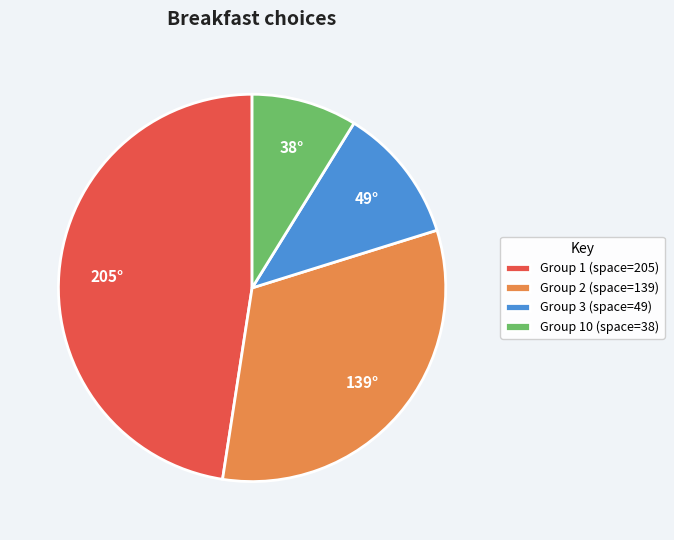

Does any single category account for the majority?

No